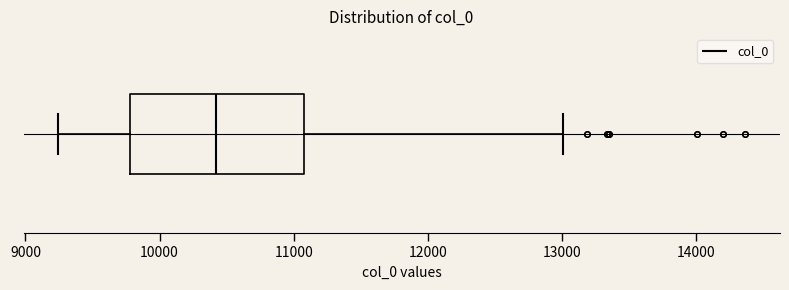

Read this box plot against the x-axis: the position of the median line, the range covered by the box, and the ends of both whiskers. The values are not printed on the chart, so give them approximately, as read against the axis.

median 10400, box 9800 to 11100, whiskers 9200 to 13000